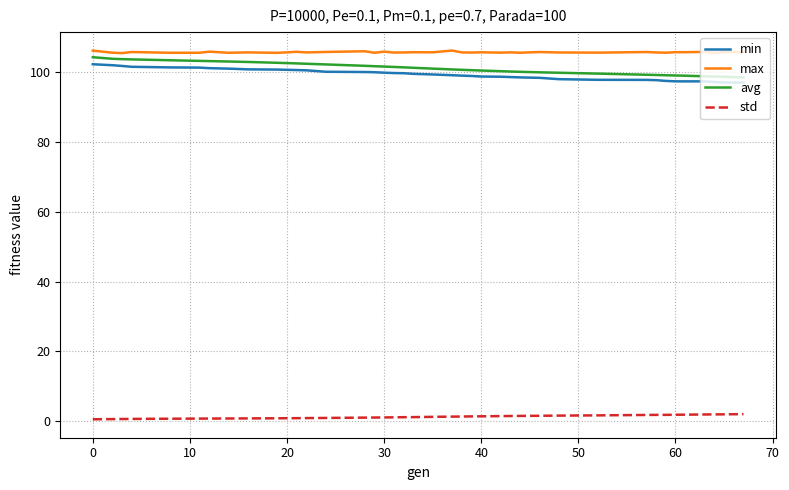

True or false: min and max cross at least once.

False